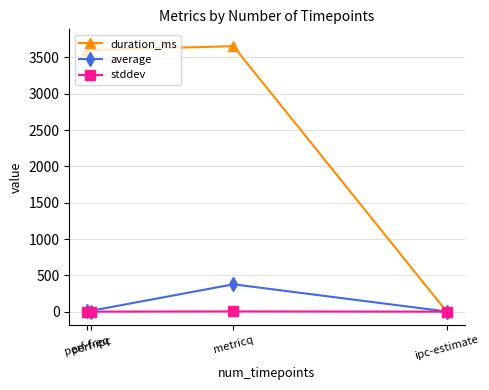

Is it true that duration_ms equals 3601.0 at perf-freq?

True